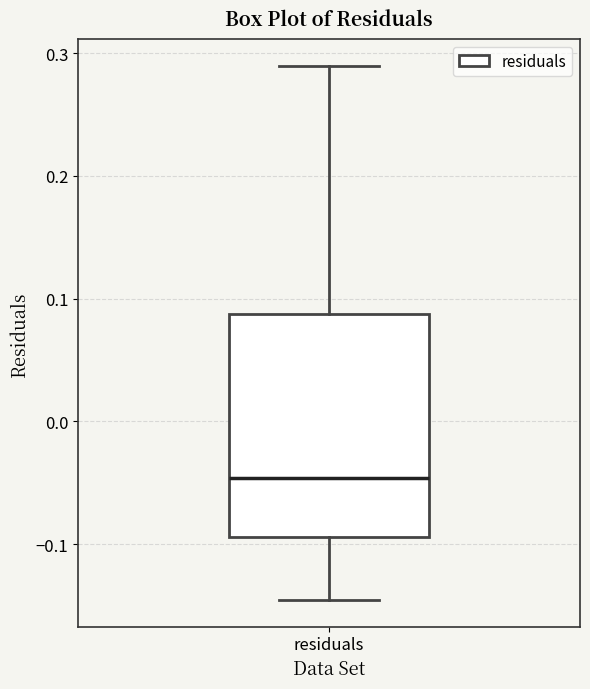

Where is the lower edge of the box for residuals on the y-axis? The values are not printed on the chart, so give them approximately, as read against the axis.

-0.09